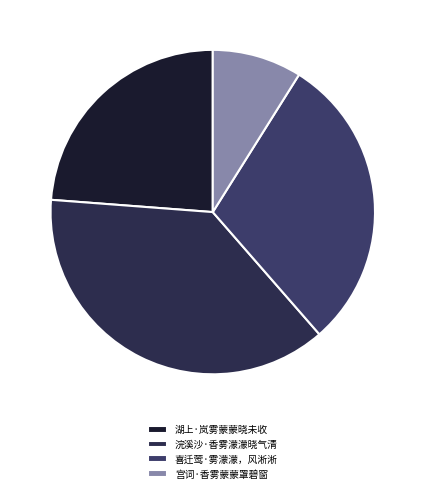

Is there any slice that represents more than half of the pie?

No